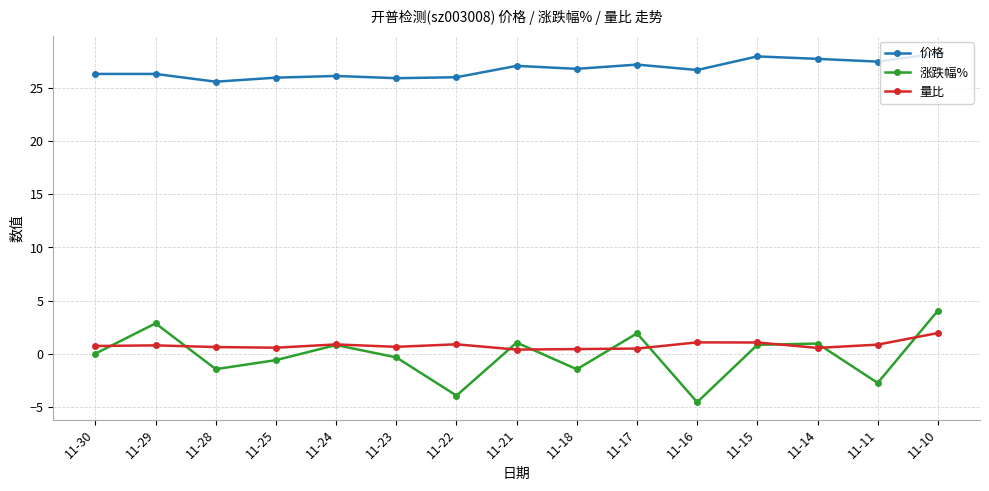

At how many categories does at least one series exceed 22?

15